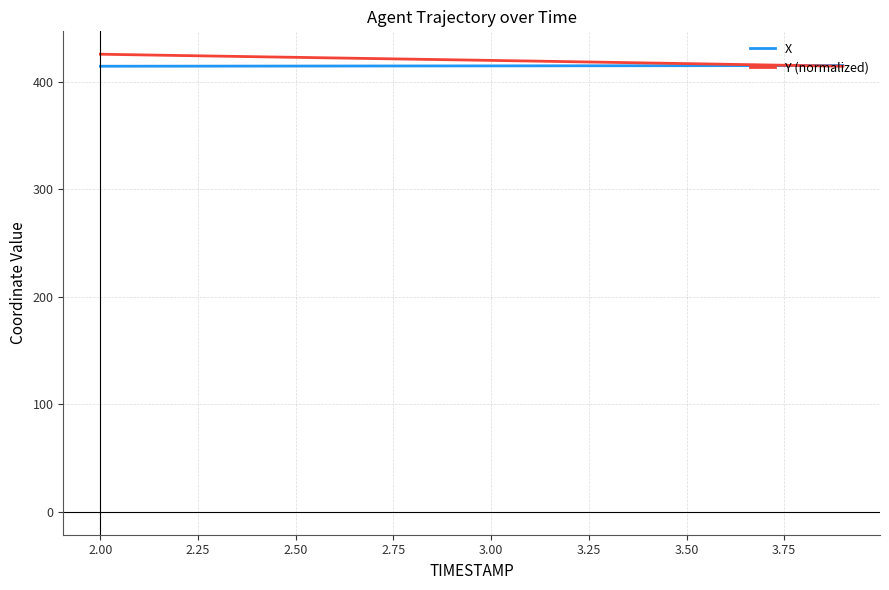

What is the highest value of the X series?

415.4